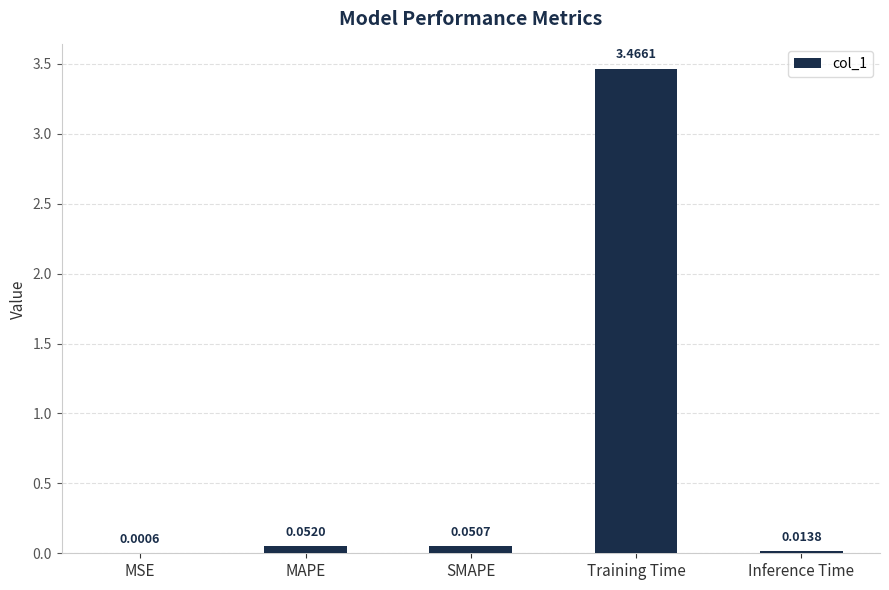

Which has a higher value, Inference Time or MAPE?

MAPE